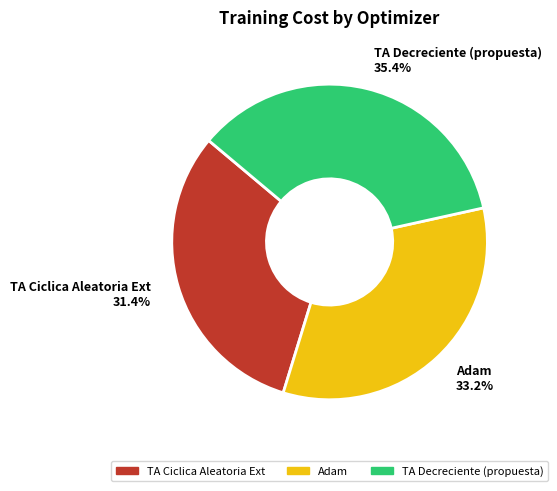

Is there any slice that represents more than half of the pie?

No